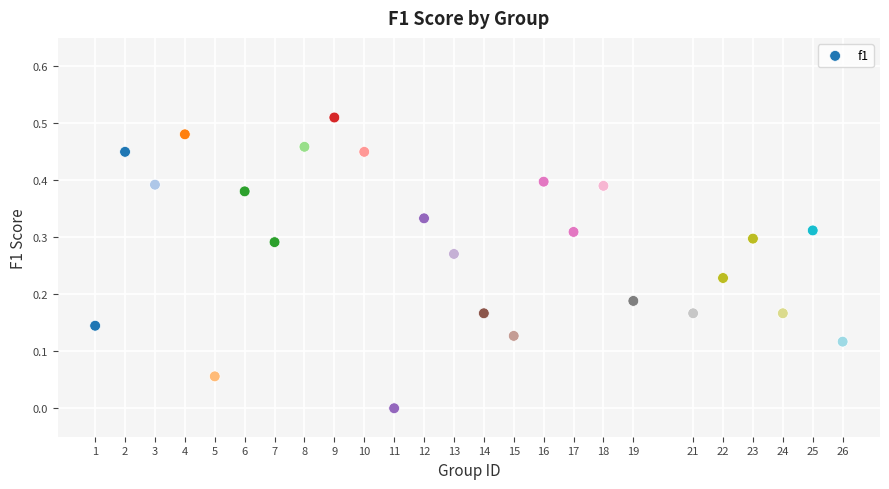

What is the range of X values (max minus min)?

25.0